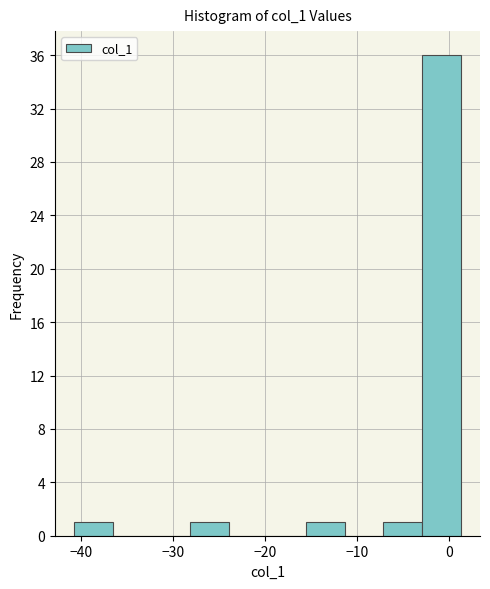

How tall is the bar that spans -16 to -11 on the x-axis? Neither the bar edges nor the heights are printed on the chart, so give them approximately, as read against the axes.

1